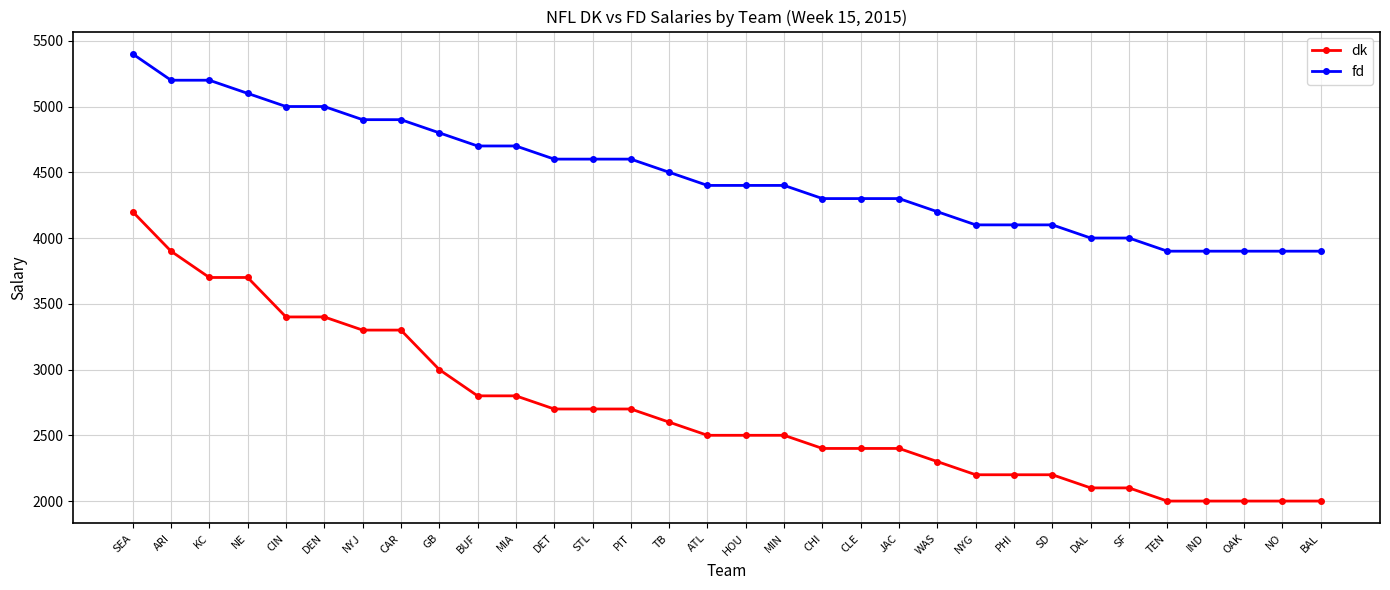

At which label does fd first exceed 4400?

SEA